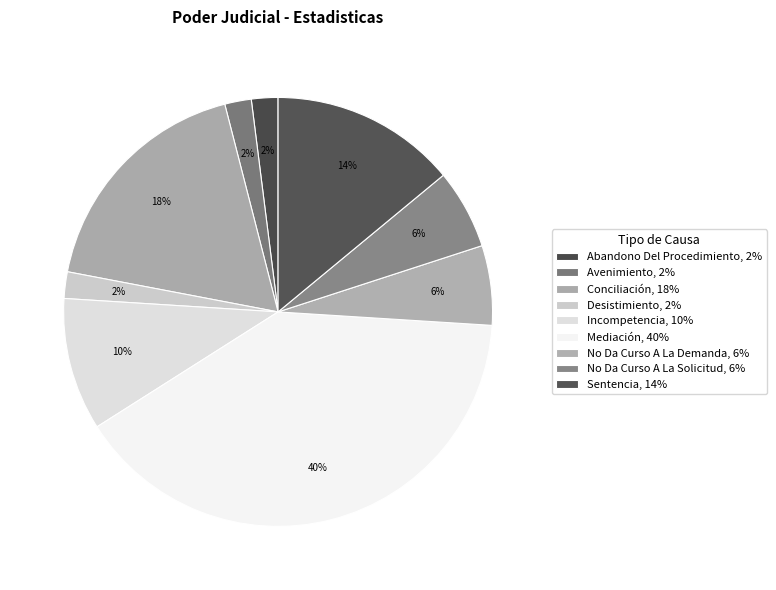

What percentage do Sentencia and Avenimiento together represent?

16.0%